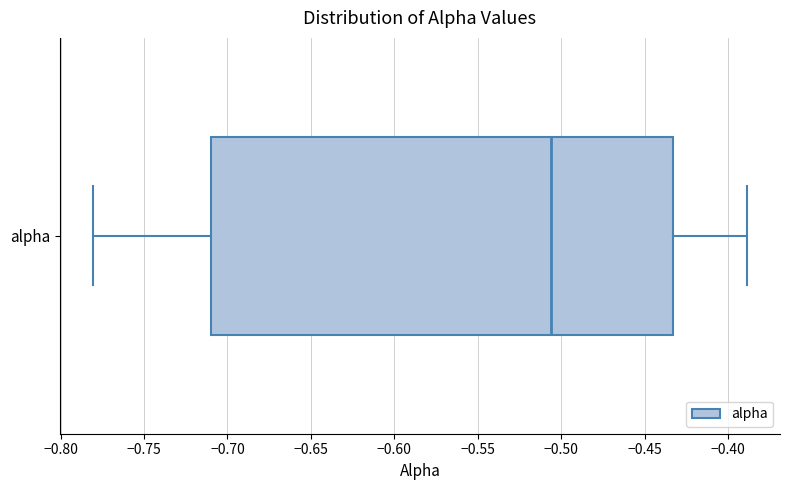

Transcribe this box plot: give where the median line is, the range the box spans, and where the two whiskers end, as read against the x-axis. The values are not printed on the chart, so give them approximately, as read against the axis.

median -0.505, box -0.710 to -0.435, whiskers -0.780 to -0.390